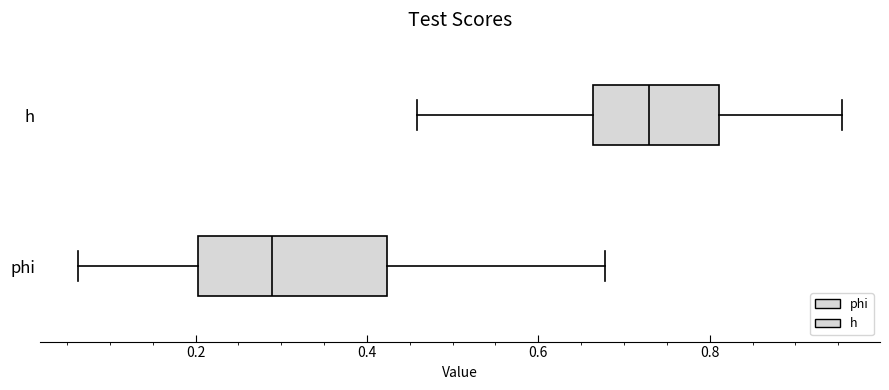

Comparing the boxes themselves (not the whiskers), which one is the widest?

phi